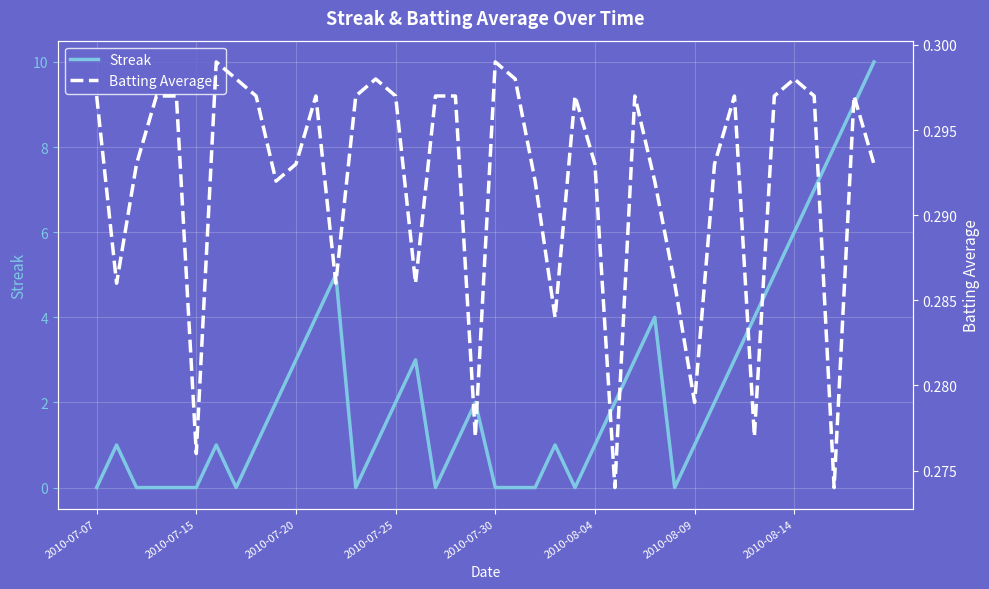

The value of Streak at 2010-07-15 is 5. True or false?

False